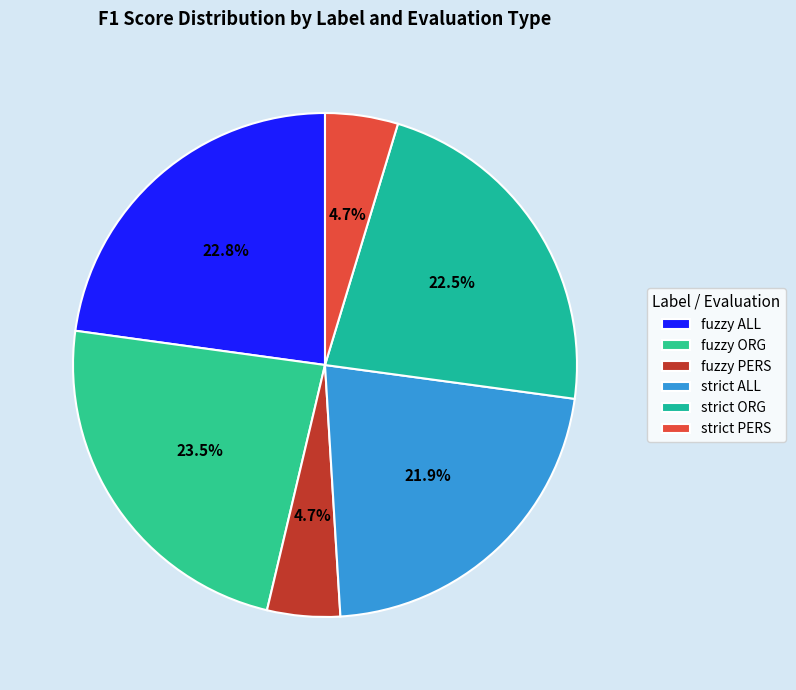

Does fuzzy ALL represent more than half of the total?

No